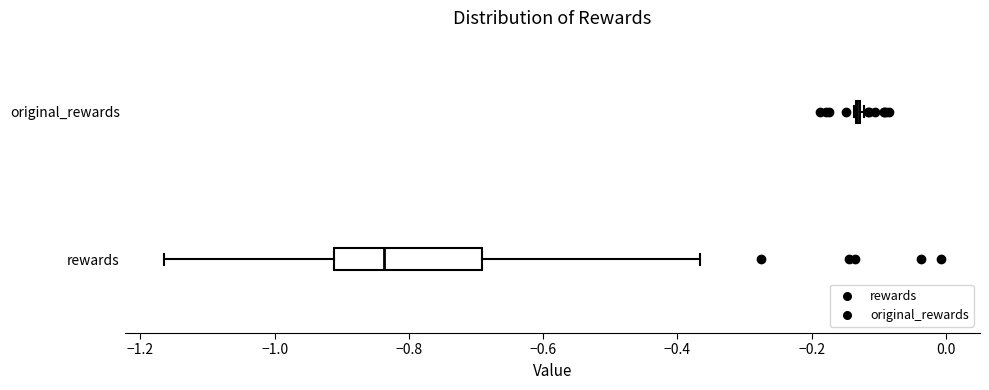

Reading bottom to top, transcribe this box plot: for each box, give where its median line is, the range the box spans, and where its two whiskers end, as read against the x-axis. The values are not printed on the chart, so give them approximately, as read against the axis.

rewards: median -0.84, box -0.92 to -0.70, whiskers -1.16 to -0.36
original_rewards: box collapsed to a line at -0.14, whiskers -0.14 to -0.12